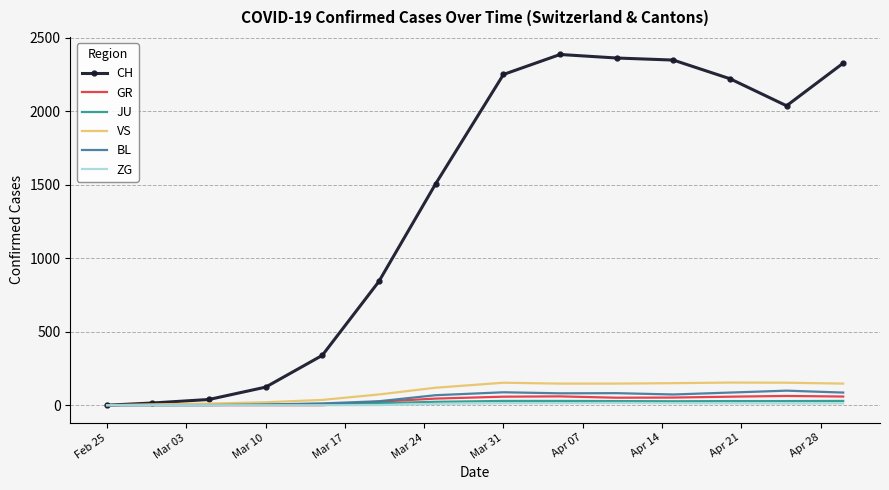

Which series has the largest total across all categories?

CH